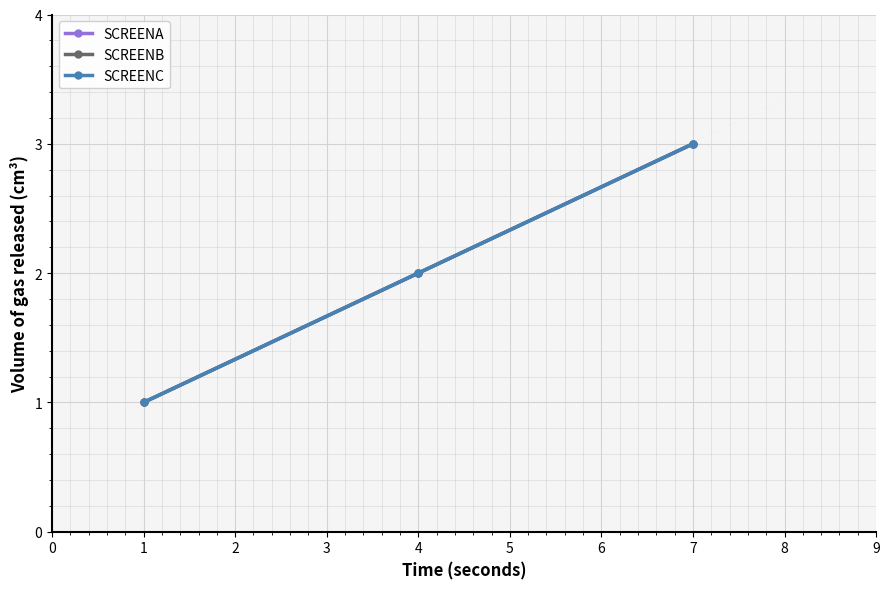

What is the average value of the SCREENB series?

2